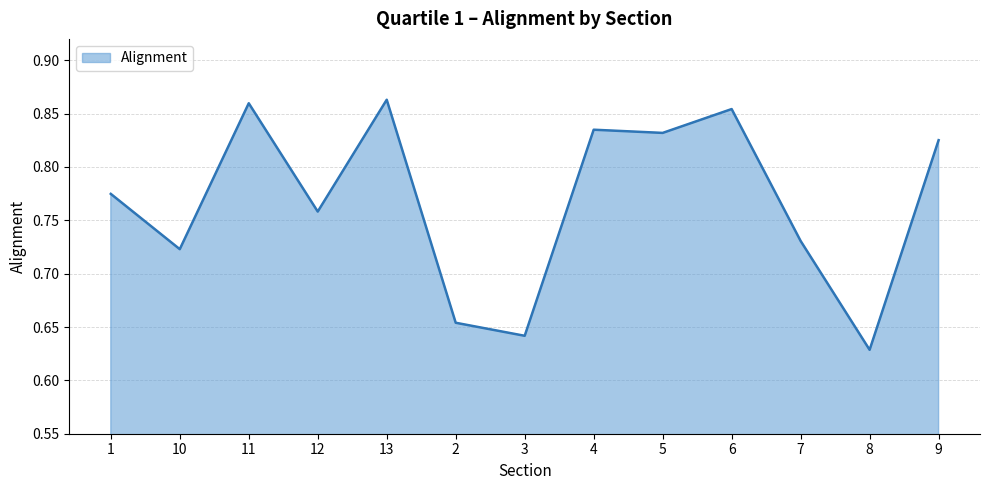

Which category has the lowest value across all series?

8